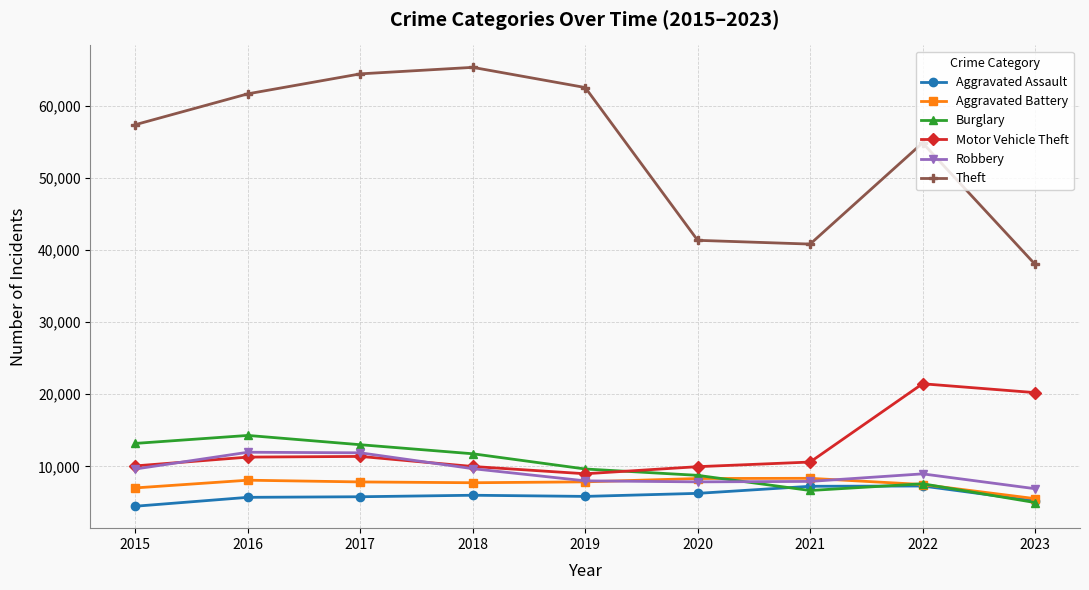

True or false: Burglary has more than 0 points higher than both neighbors.

True